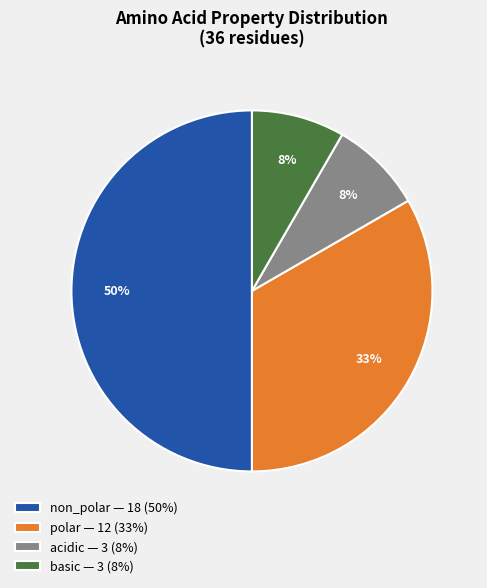

To the nearest percent, what portion does basic represent?

8%